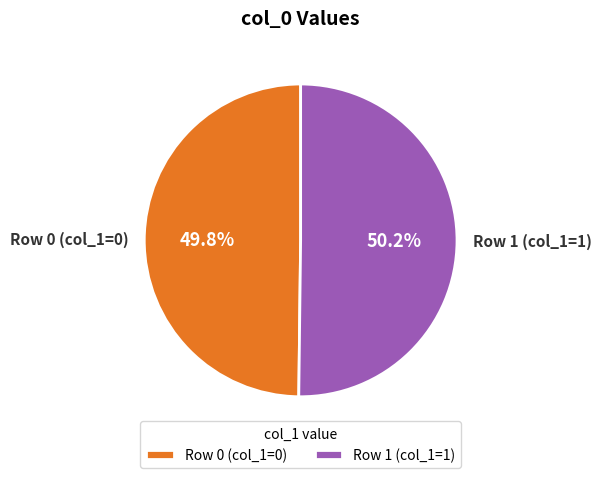

To the nearest percent, what is the average slice percentage?

50%